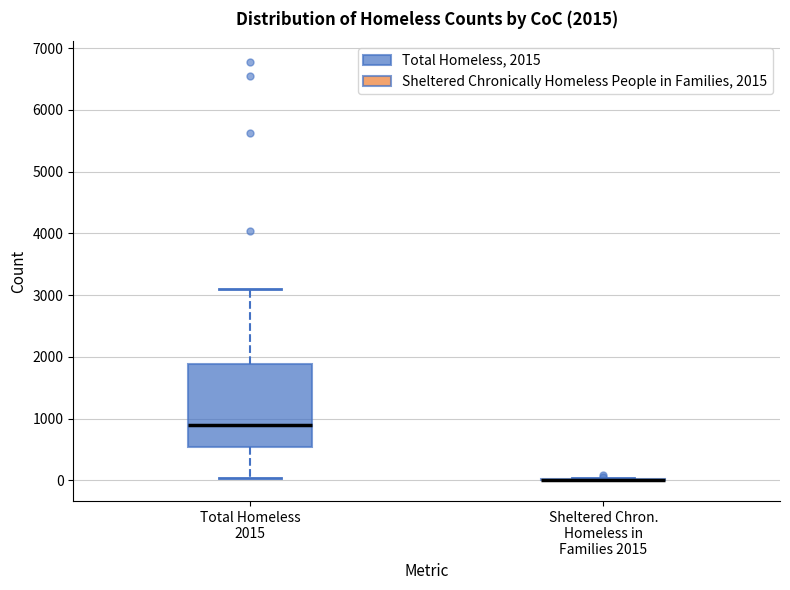

Comparing the boxes themselves (not the whiskers), which one is the tallest?

Total Homeless 2015